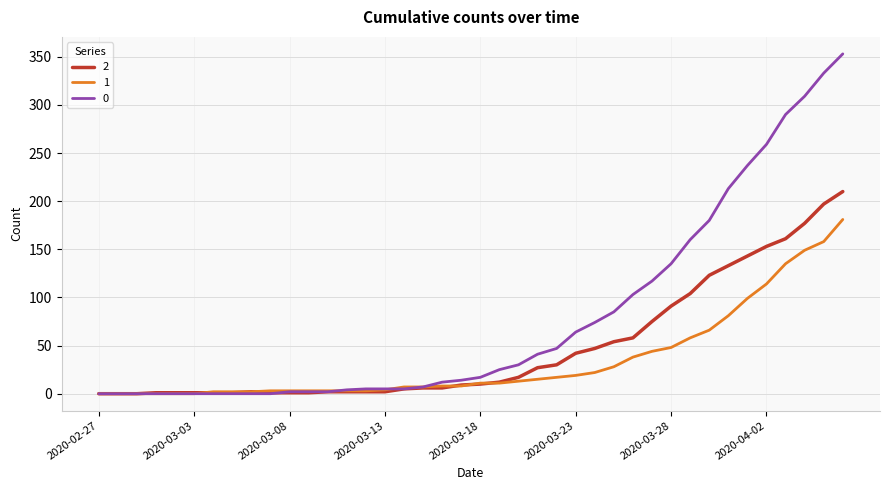

List the series in order of their peak value, highest first.

0, 2, 1